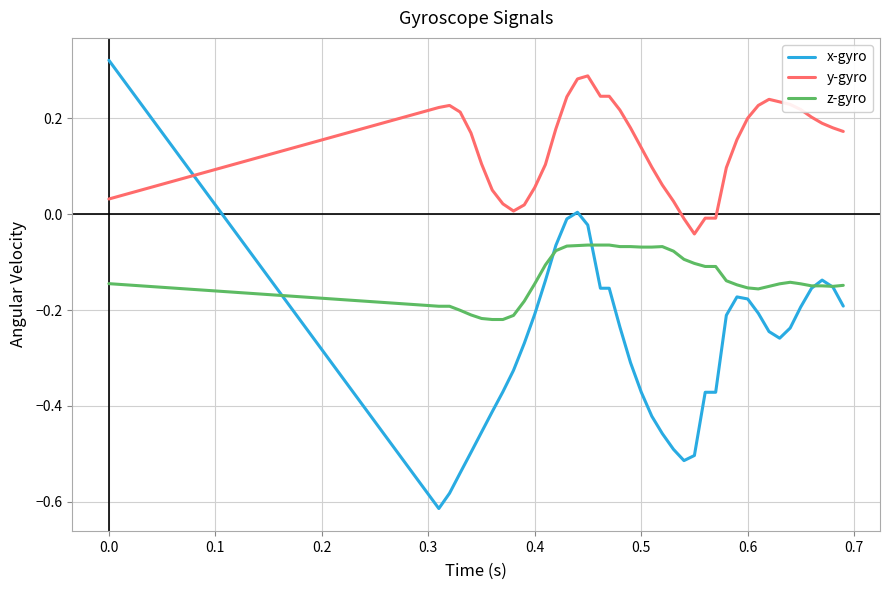

True or false: z-gyro and y-gyro intersect in this chart.

False